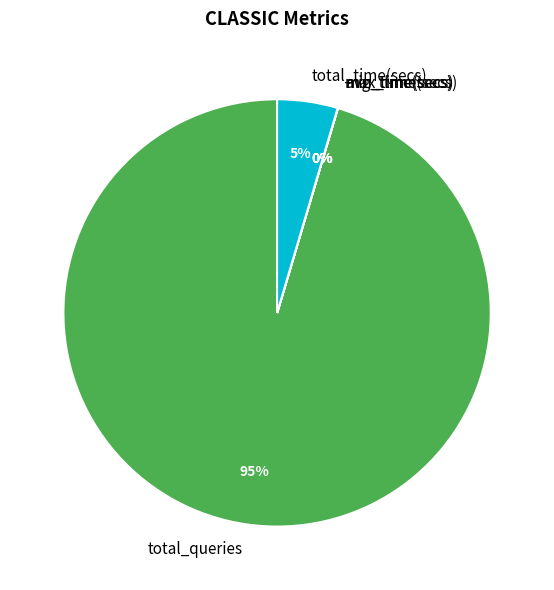

Which has a higher value, total_queries or total_time(secs)?

total_queries